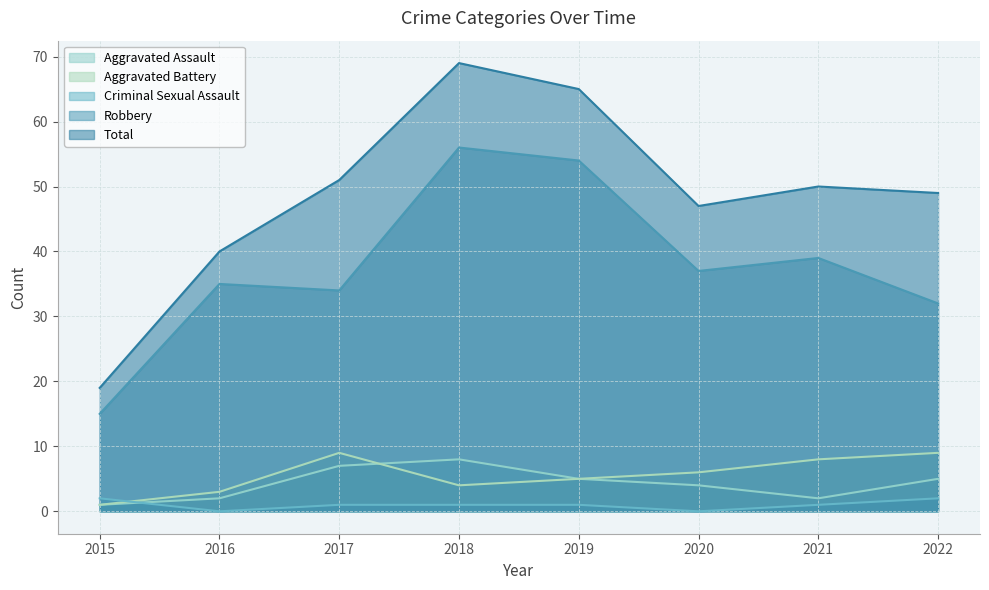

At how many categories does at least one series exceed 7?

8